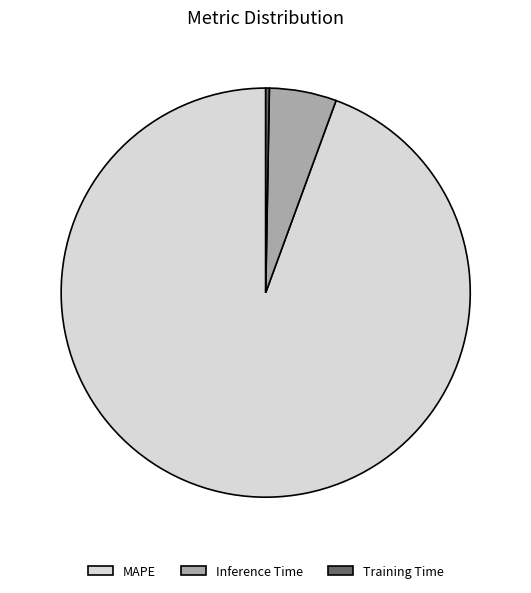

Which slice is the largest?

MAPE